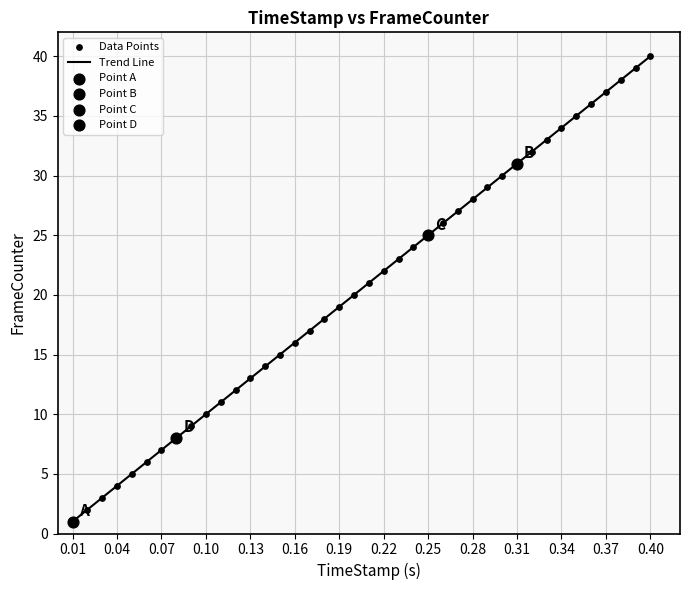

What is the greatest value displayed?

40